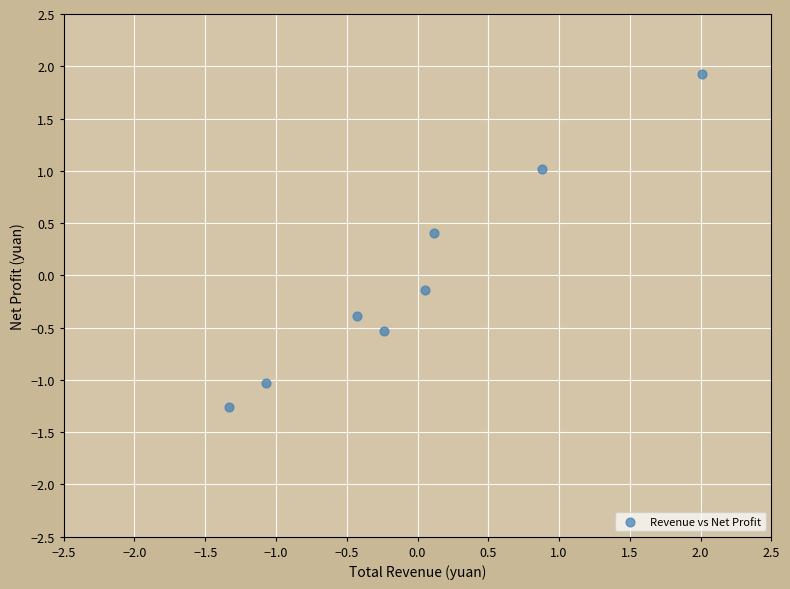

What is the range of X values (max minus min)?

3.3